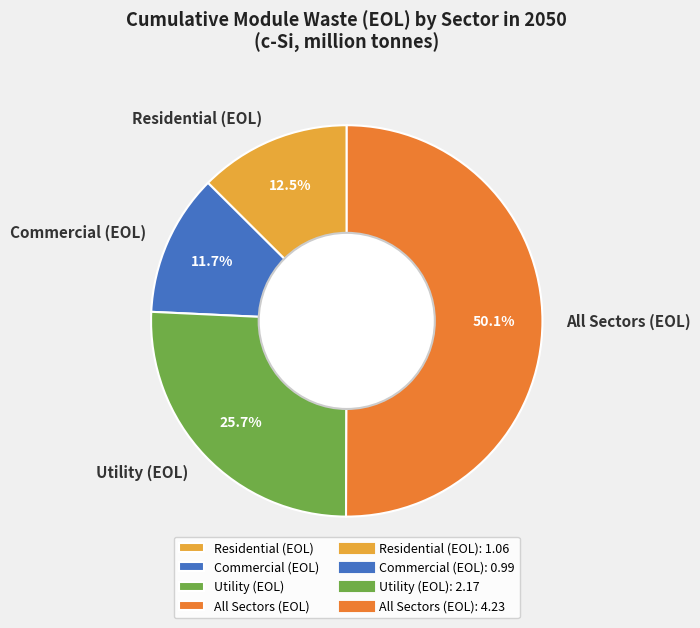

To the nearest percent, what is the difference between the largest and smallest slice percentages?

38%